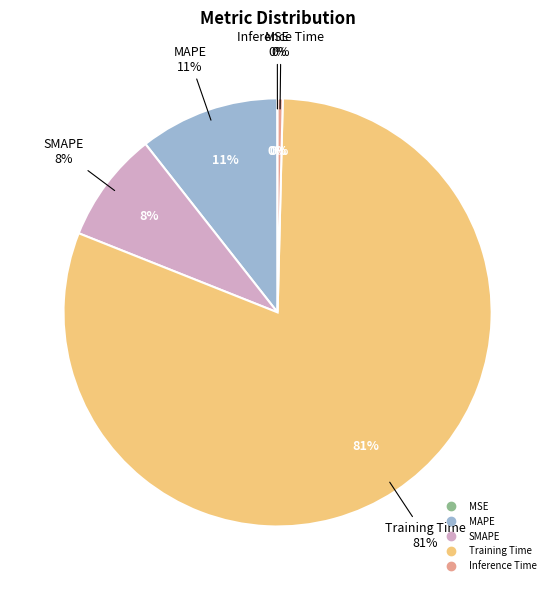

Between MSE and MAPE, which is larger?

MAPE